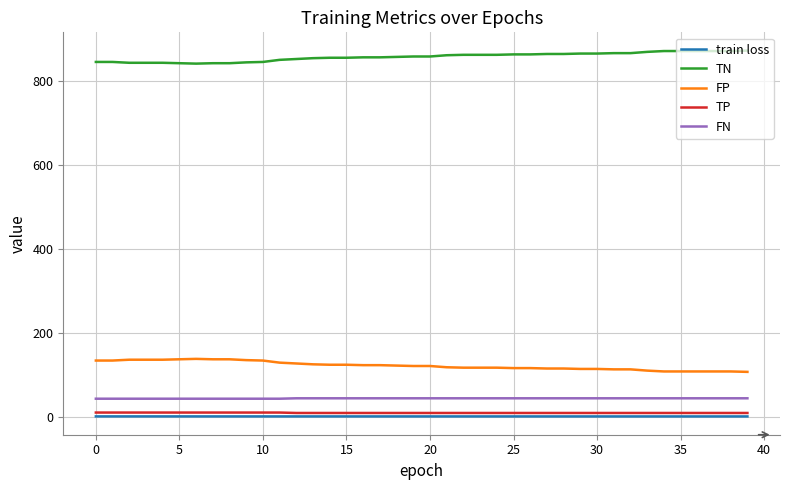

What is the maximum value for FN?

44.0